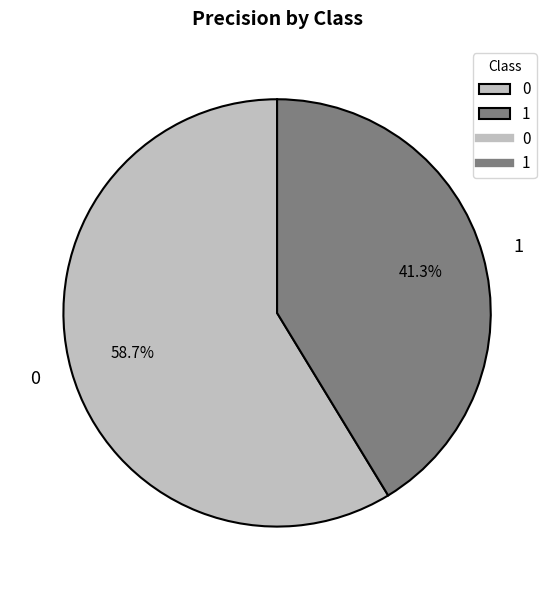

How many slices are in this pie chart?

2